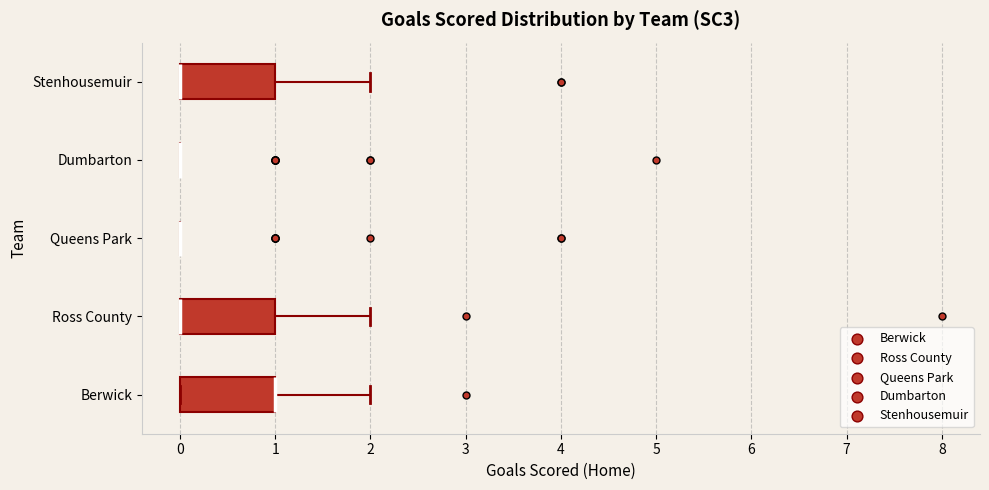

Reading bottom to top, read every box against the x-axis: the position of its median line, the range the box covers, and the ends of its whiskers. The values are not printed on the chart, so give them approximately, as read against the axis.

Berwick: median 1 (drawn on the box's right edge), box 0 to 1, whiskers 0 to 2
Ross County: median 0 (drawn on the box's left edge), box 0 to 1, whiskers 0 to 2
Queens Park: box collapsed to a line at 0, whiskers 0 to 0
Dumbarton: box collapsed to a line at 0, whiskers 0 to 0
Stenhousemuir: median 0 (drawn on the box's left edge), box 0 to 1, whiskers 0 to 2